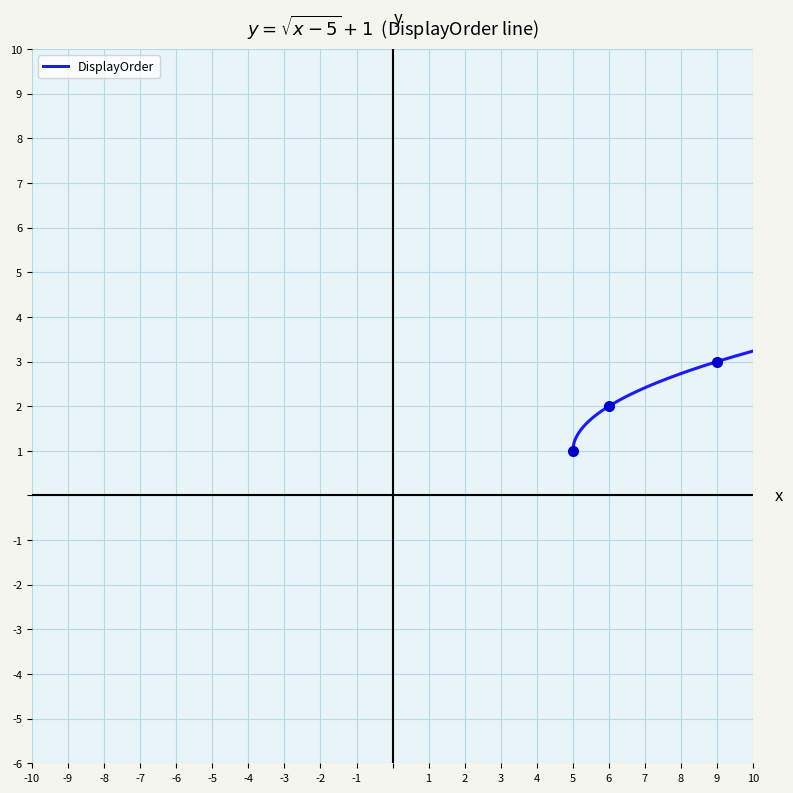

Count the values in the range 1 to 2.

19